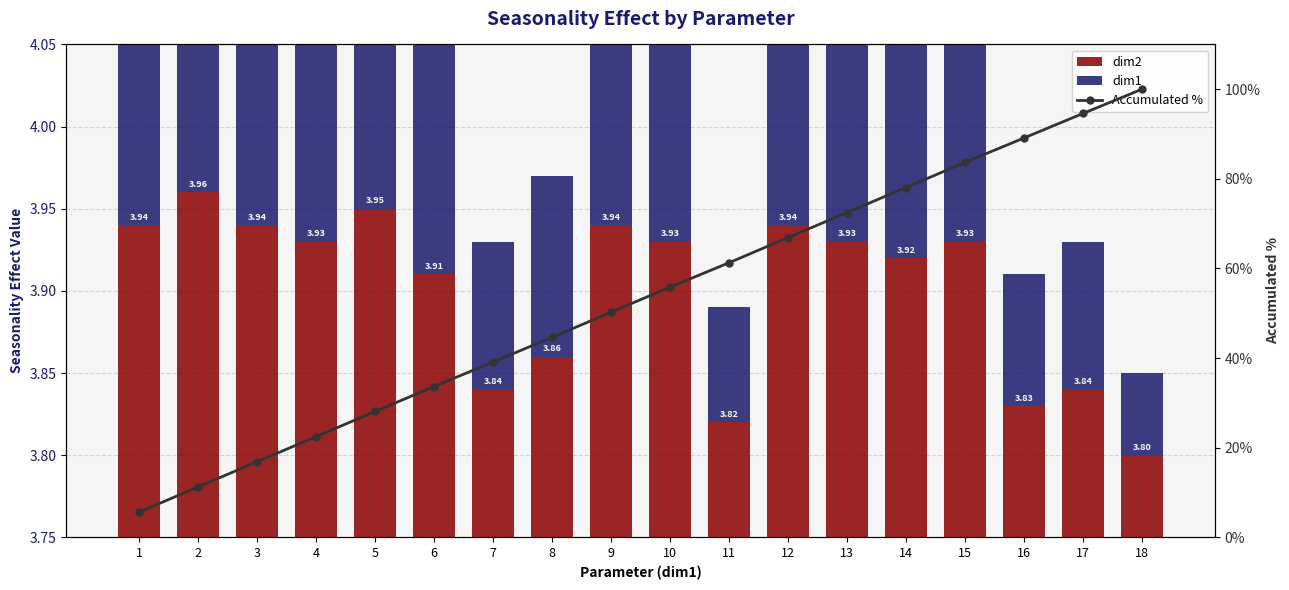

At which label does Accumulated % first exceed 55?

10